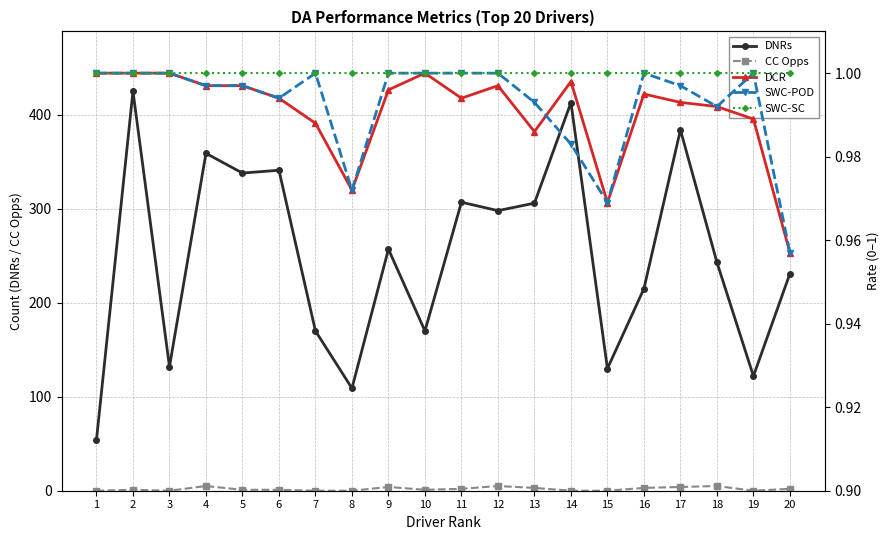

At which label does SWC-POD reach its peak?

1